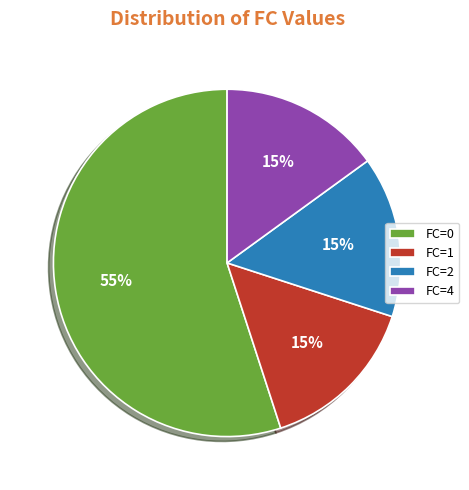

Combined, do FC=0 and FC=4 account for over 50%?

Yes